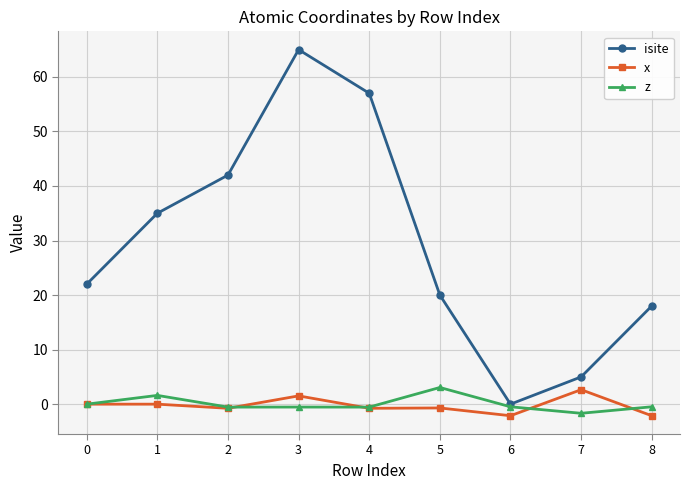

Where is the first local maximum for isite?

3